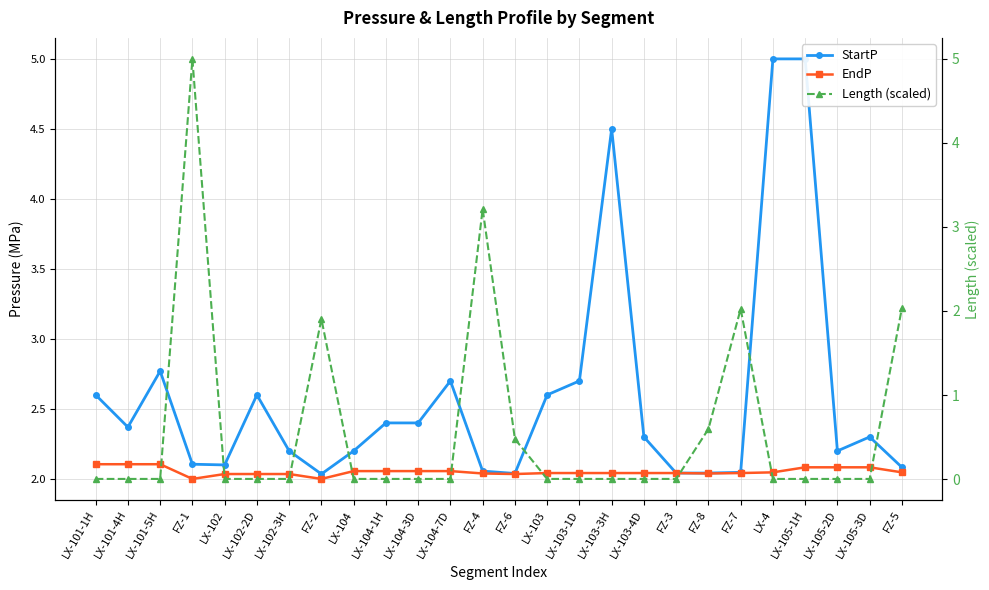

In StartP, how many points are higher than both neighbors (excluding endpoints)?

5